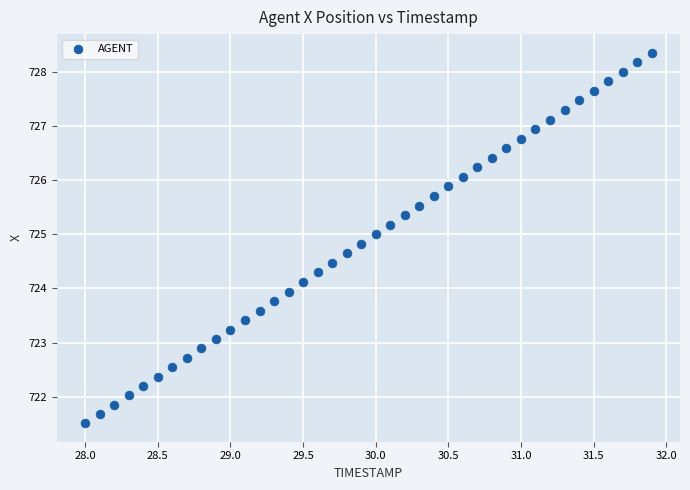

What is the range of X values (max minus min)?

3.9